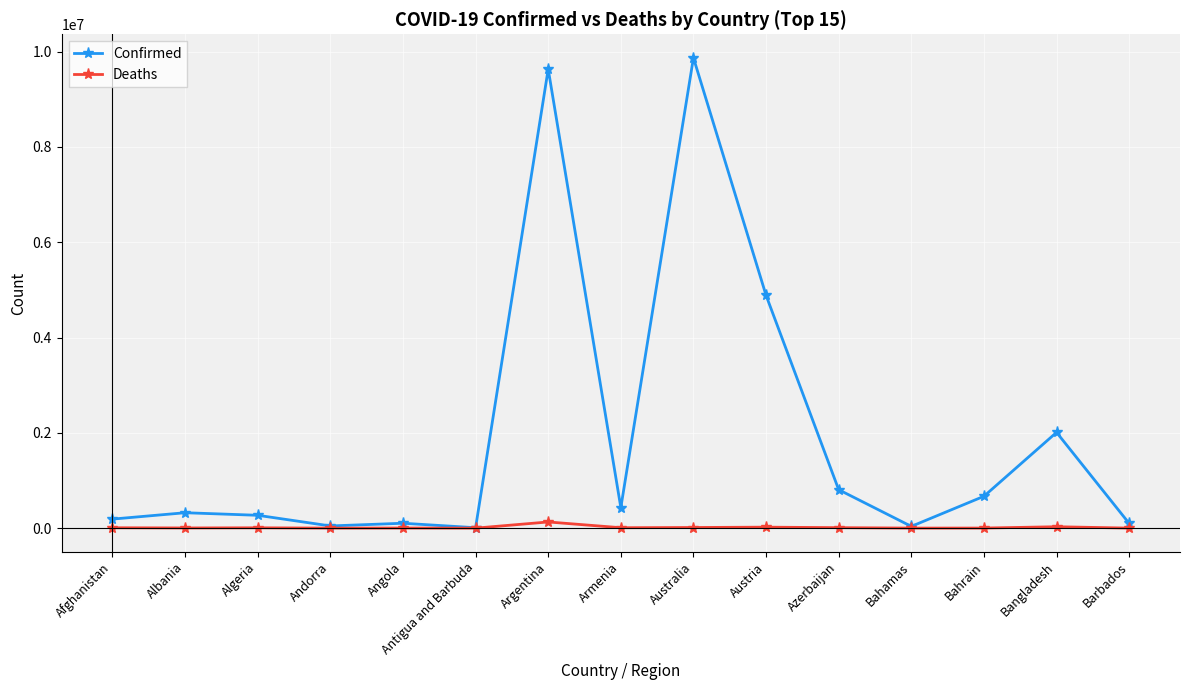

What is the spread (max minus min) of values at Afghanistan?

181951